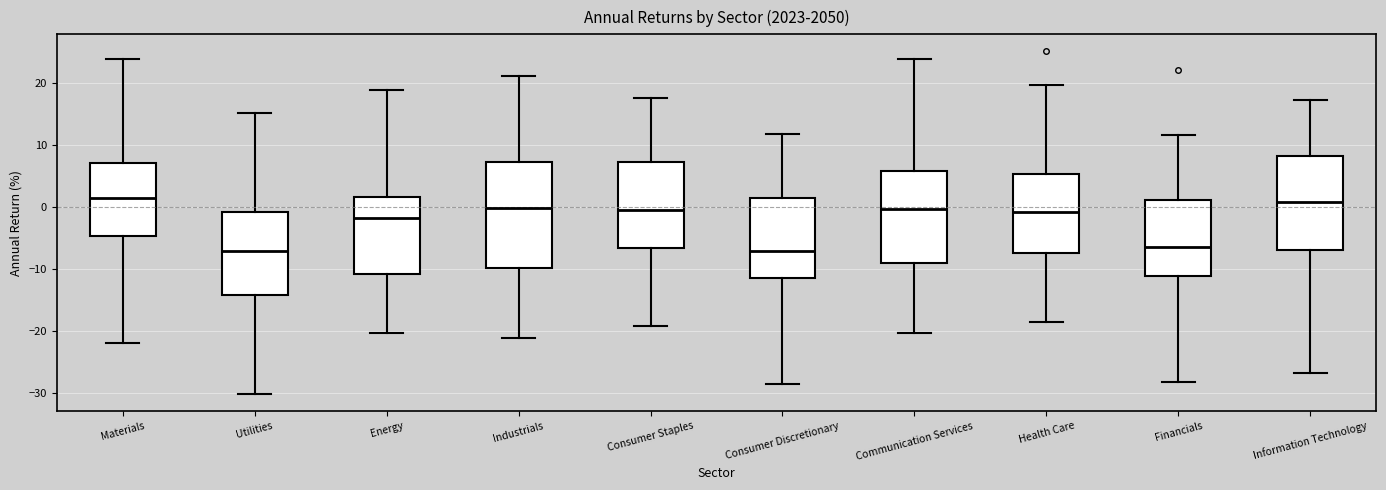

Where is the lower edge of the box for Utilities on the y-axis? The values are not printed on the chart, so give them approximately, as read against the axis.

-14